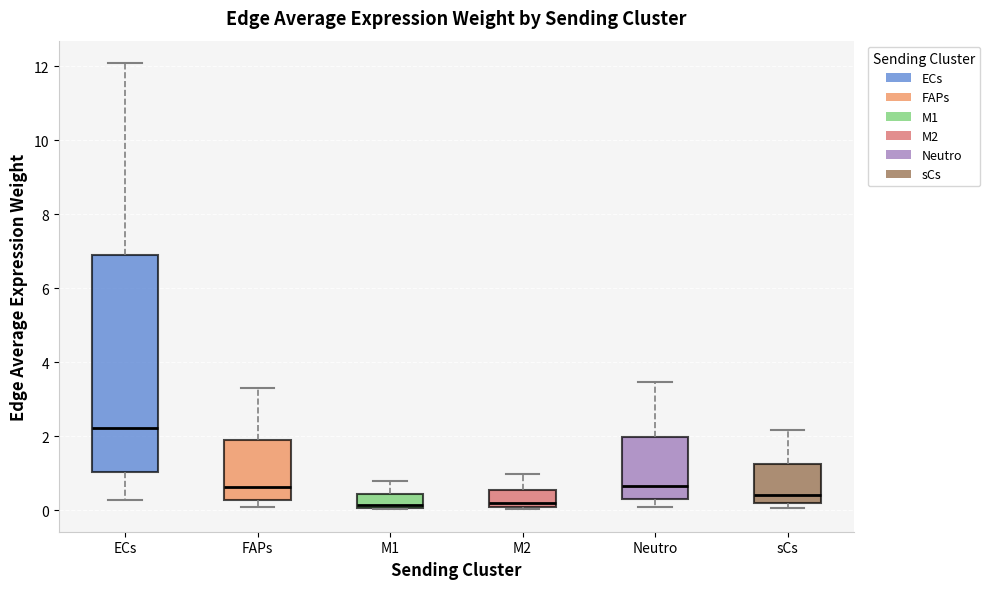

Comparing the boxes themselves (not the whiskers), which one is the tallest?

ECs